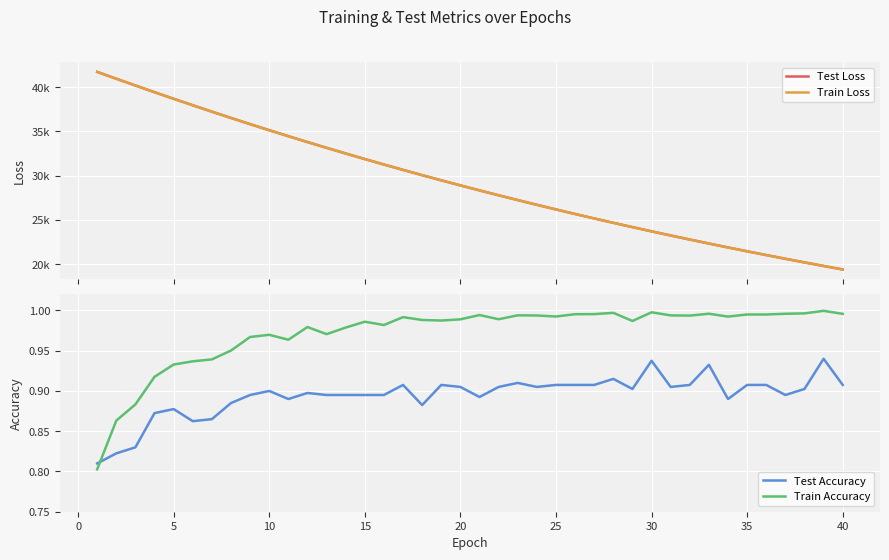

What is the sum of all Train Loss values?

1172056.2